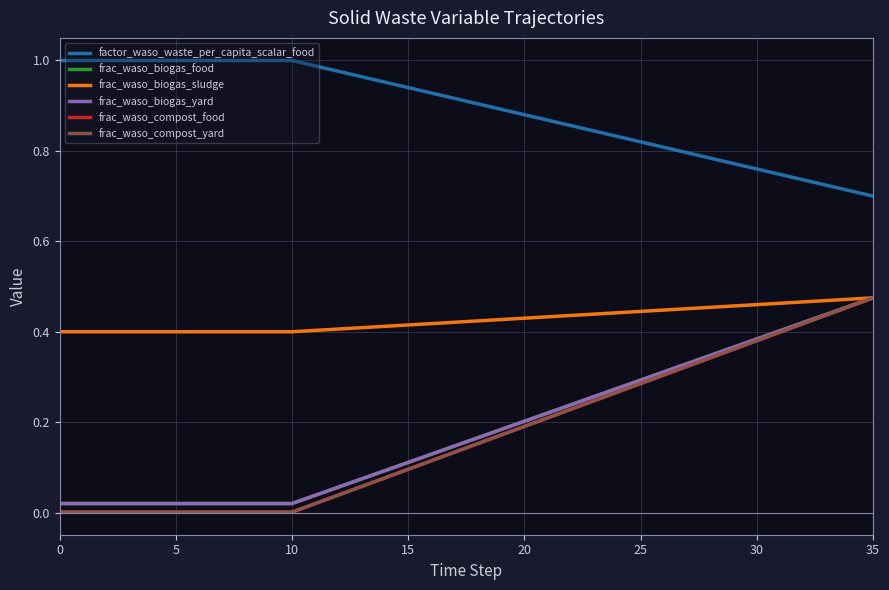

Does the chart display data point markers on the line(s)?

No